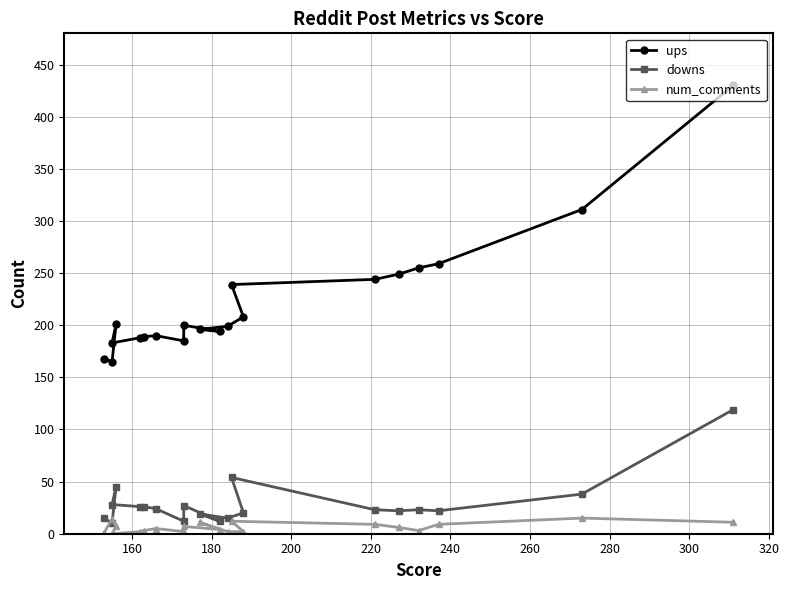

True or false: ups and num_comments cross at least once.

False